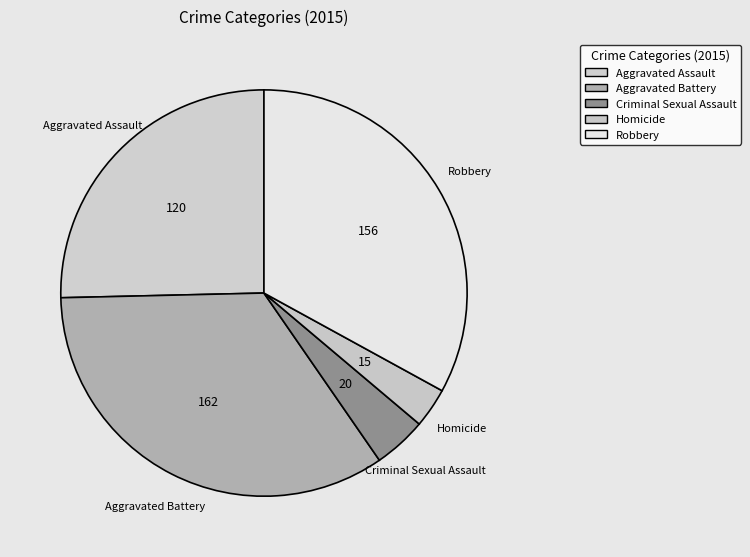

How many slices are in this pie chart?

5